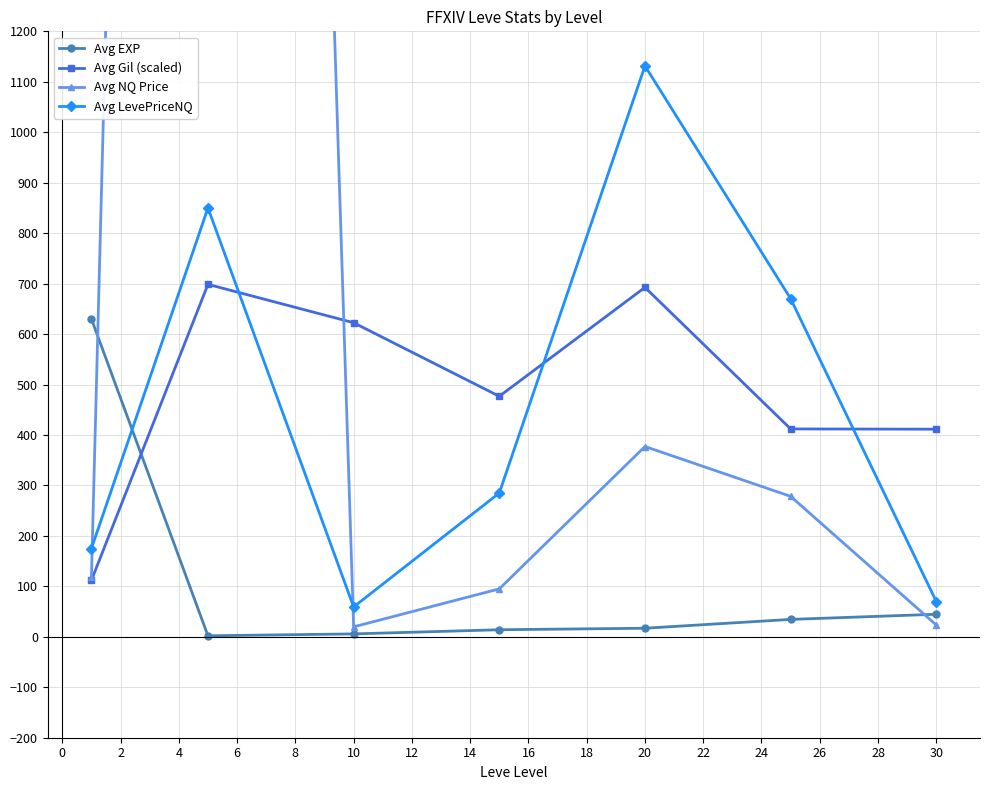

What is the value of the Avg Gil (scaled) point at the 3rd from the left?

622.5